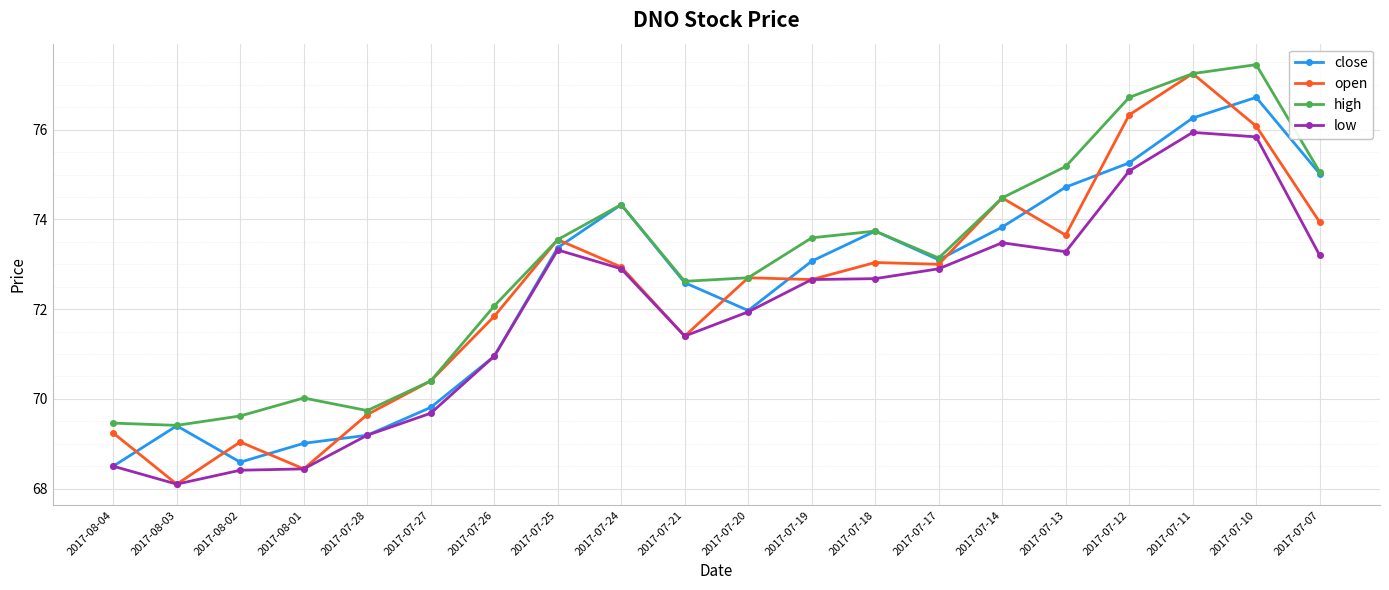

Between 2017-07-20 and 2017-07-19, which series saw the biggest shift?

close